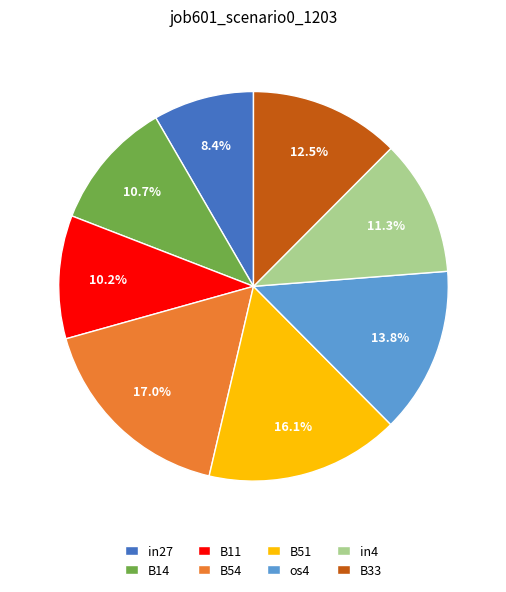

Do in27 and B51 together represent more than half of the pie?

No